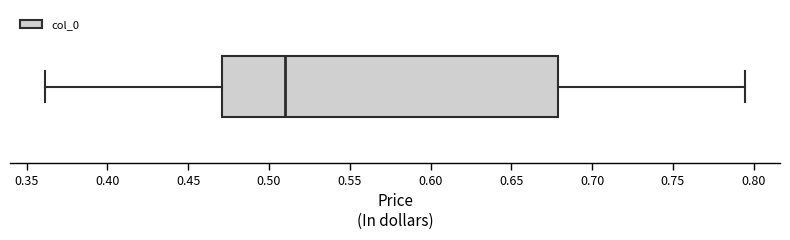

Transcribe this box plot: give where the median line is, the range the box spans, and where the two whiskers end, as read against the x-axis. The values are not printed on the chart, so give them approximately, as read against the axis.

median 0.510, box 0.470 to 0.680, whiskers 0.360 to 0.795